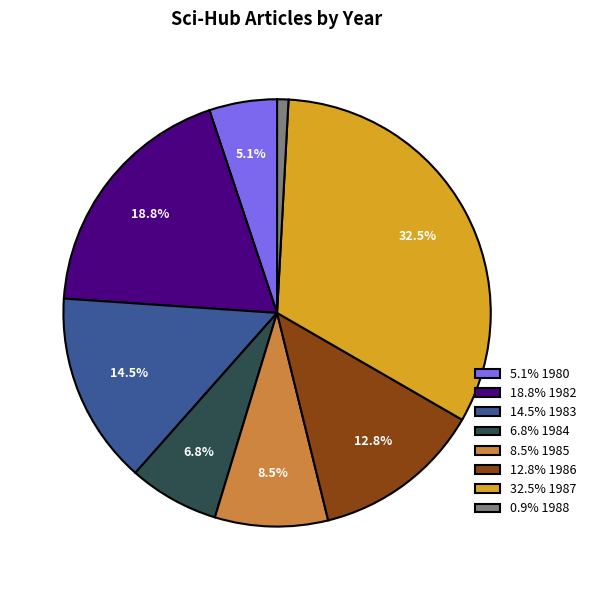

How many segments does this pie chart have?

8